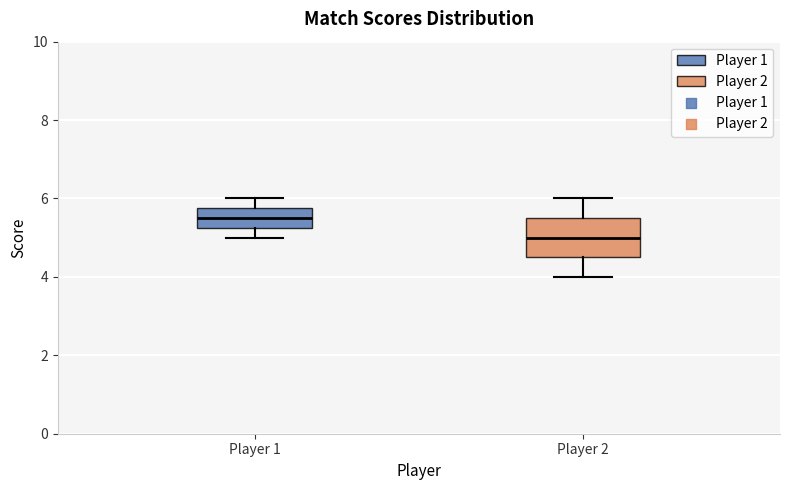

Which box has the lowest median line?

Player 2